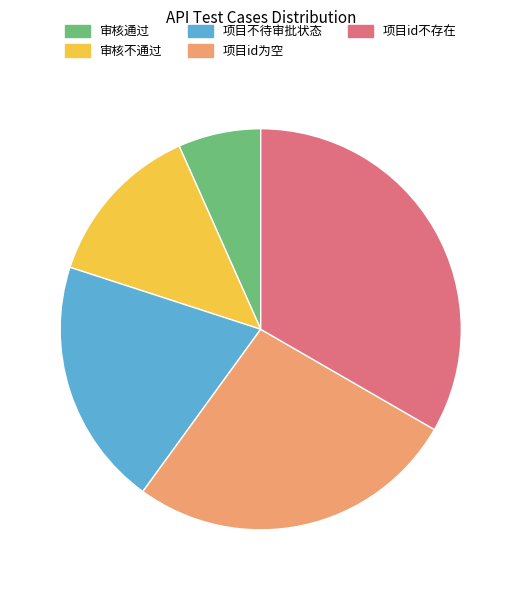

How many slices are in this pie chart?

5